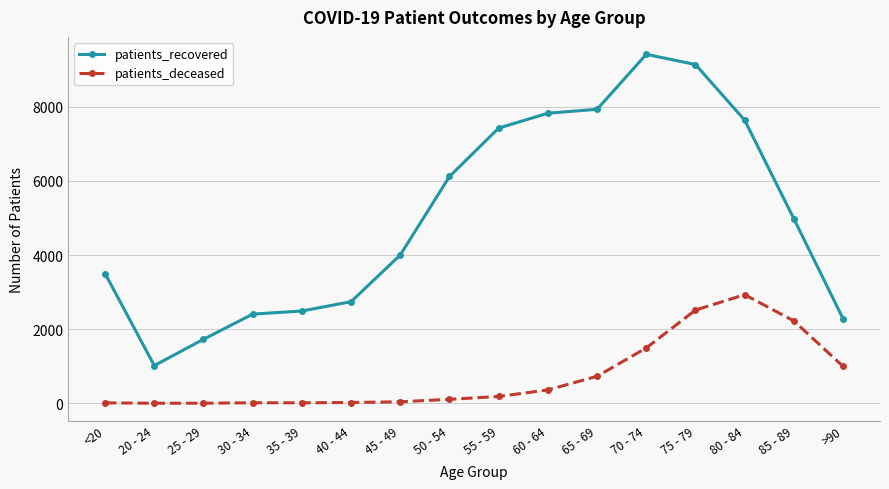

What is the maximum value shown in the chart?

9417